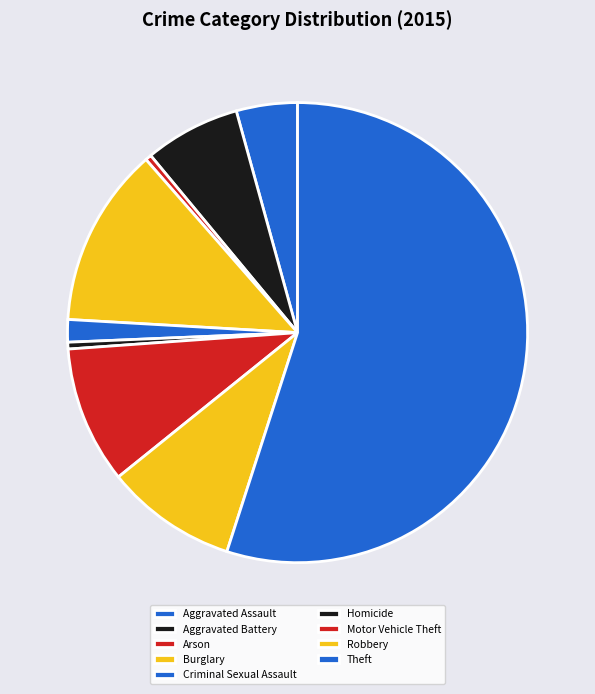

Between Aggravated Battery and Burglary, which is larger?

Burglary